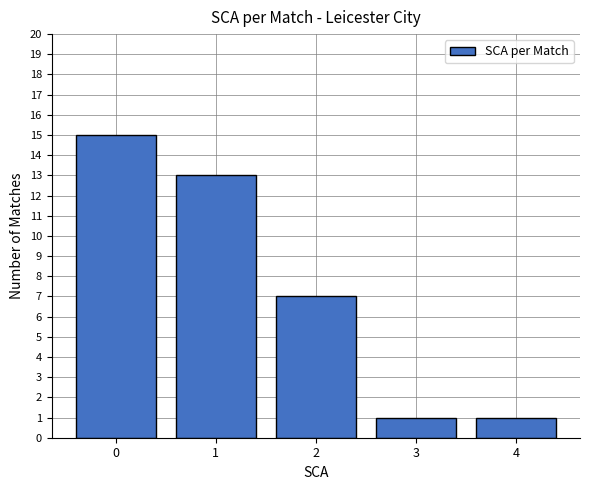

Over which range of the x-axis is the bar tallest?

-0.5 to 0.5